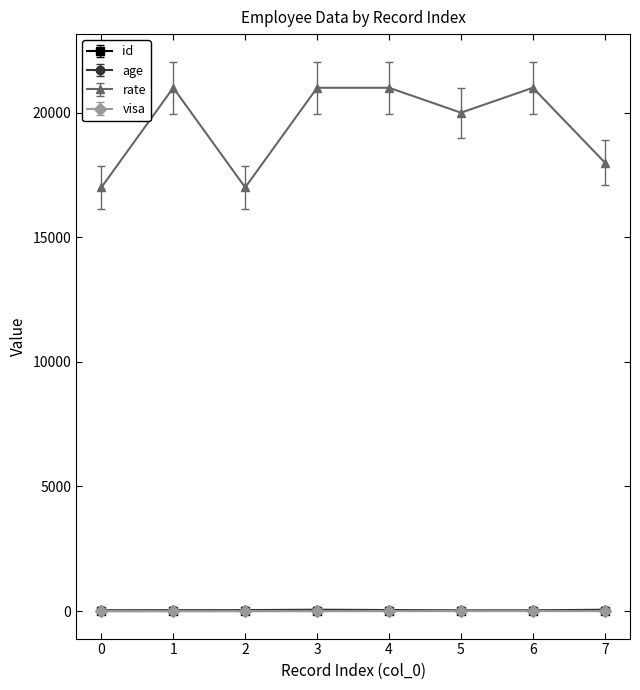

Does the chart display data point markers on the line(s)?

Yes